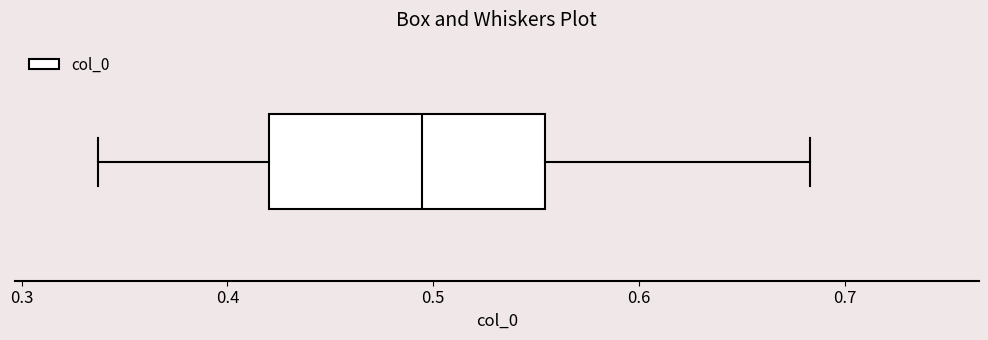

Where is the right edge of the box on the x-axis? The values are not printed on the chart, so give them approximately, as read against the axis.

0.55